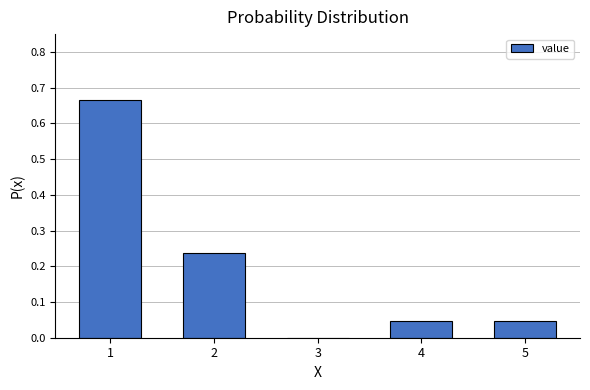

What is the sum of all values?

1.0